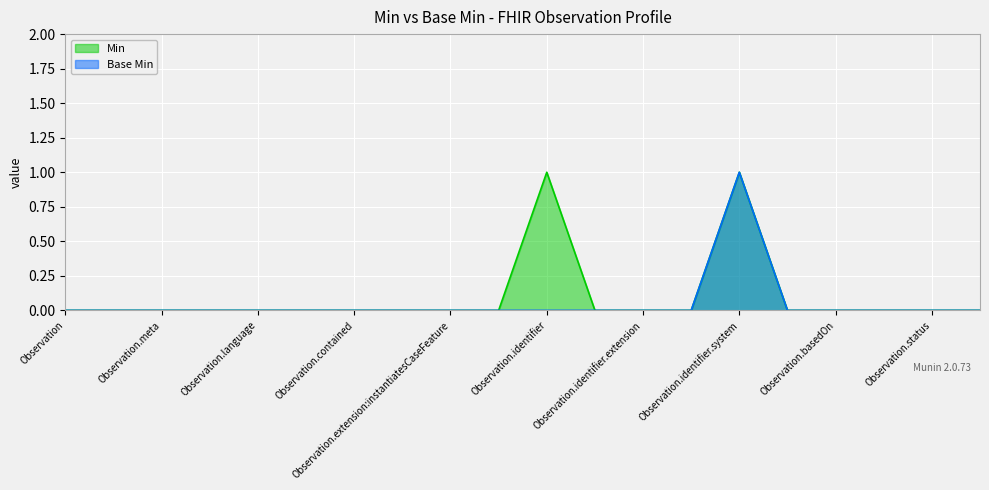

List the series in order of their overall mean, lowest first.

Base Min, Min